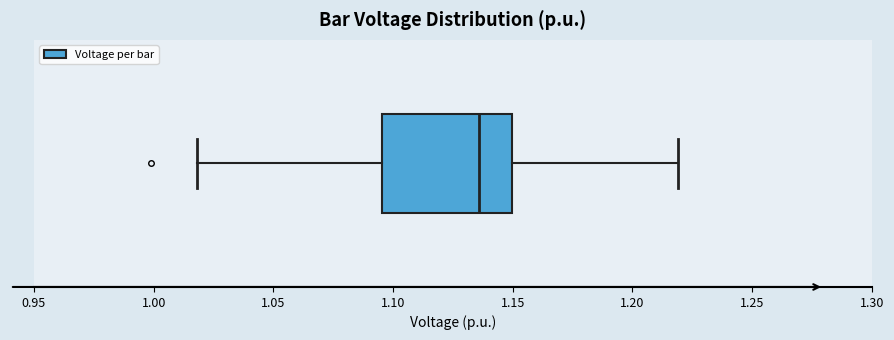

Transcribe this box plot: give where the median line is, the range the box spans, and where the two whiskers end, as read against the x-axis. The values are not printed on the chart, so give them approximately, as read against the axis.

median 1.135, box 1.095 to 1.150, whiskers 1.020 to 1.220